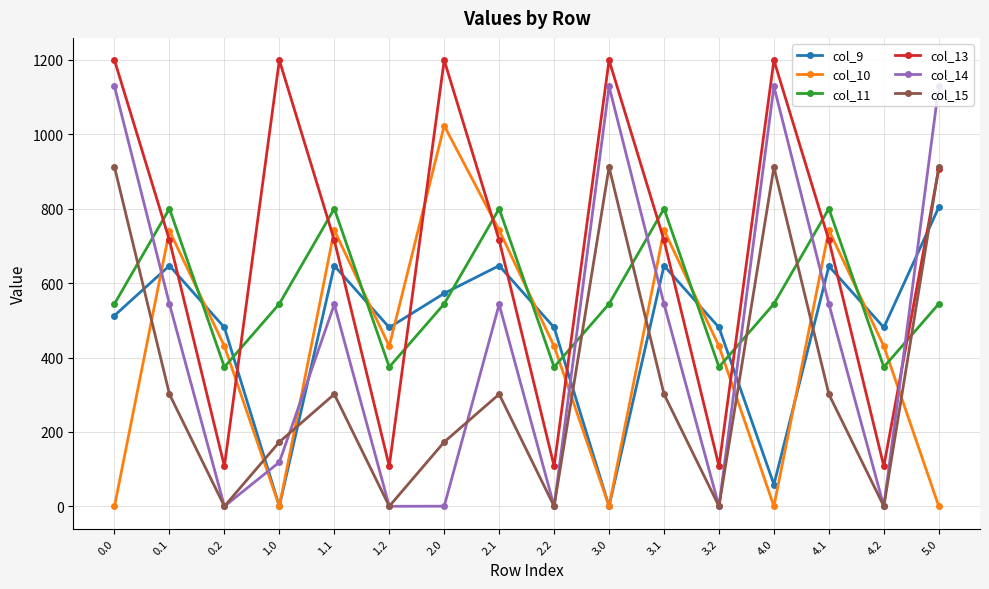

What is the greatest value displayed?

1199.2